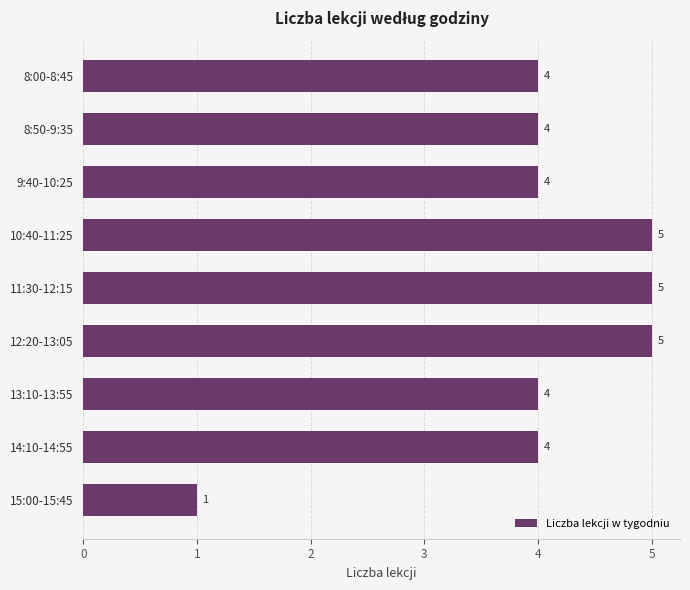

Reading bottom to top, list all the values displayed in this chart.

15:00-15:45=1	14:10-14:55=4	13:10-13:55=4	12:20-13:05=5	11:30-12:15=5	10:40-11:25=5	9:40-10:25=4	8:50-9:35=4	8:00-8:45=4